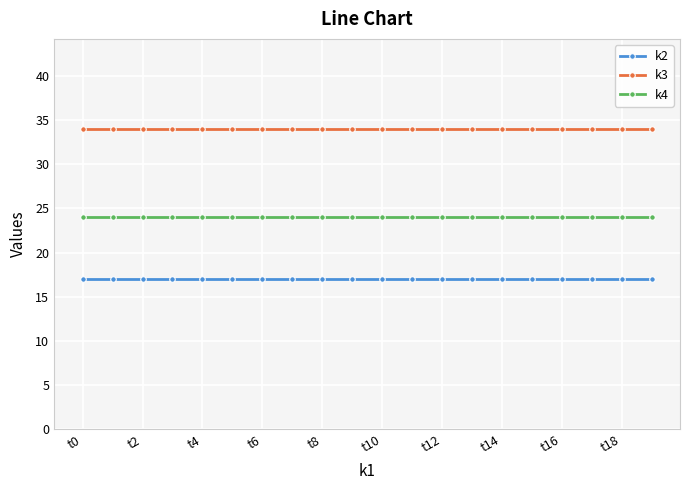

How many categories are shown in the chart?

20